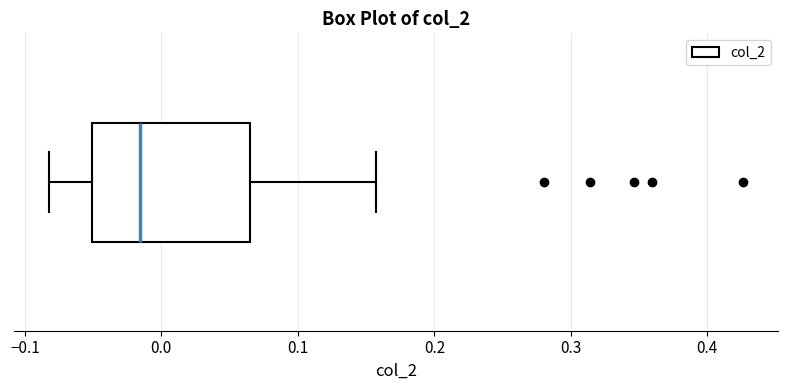

Transcribe this box plot: give where the median line is, the range the box spans, and where the two whiskers end, as read against the x-axis. The values are not printed on the chart, so give them approximately, as read against the axis.

median -0.02, box -0.05 to 0.06, whiskers -0.08 to 0.16